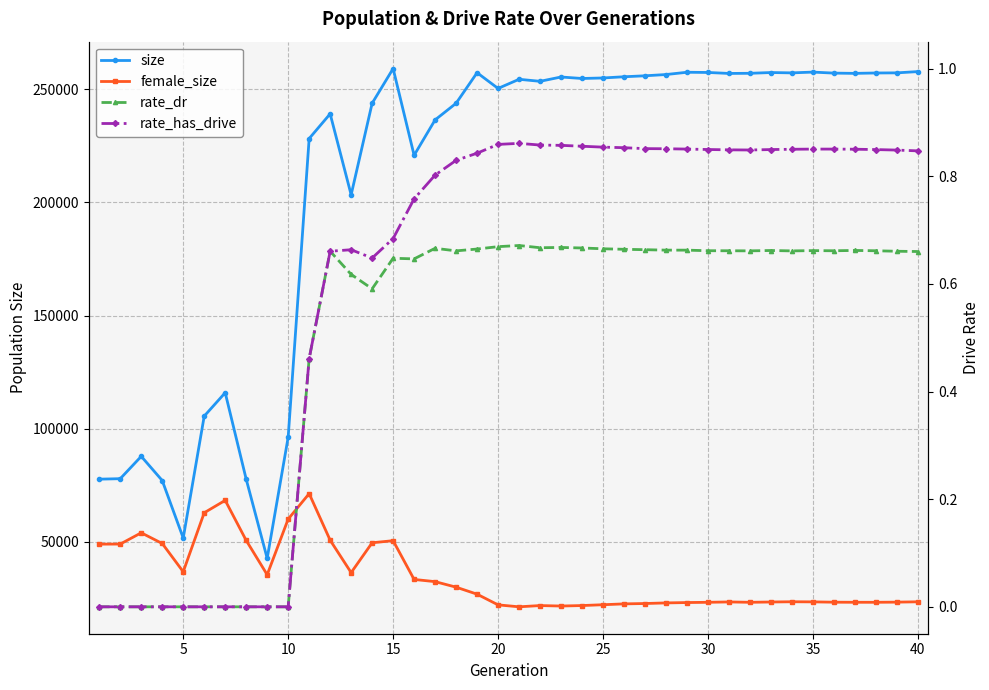

What is the average value of the size series?

208001.7